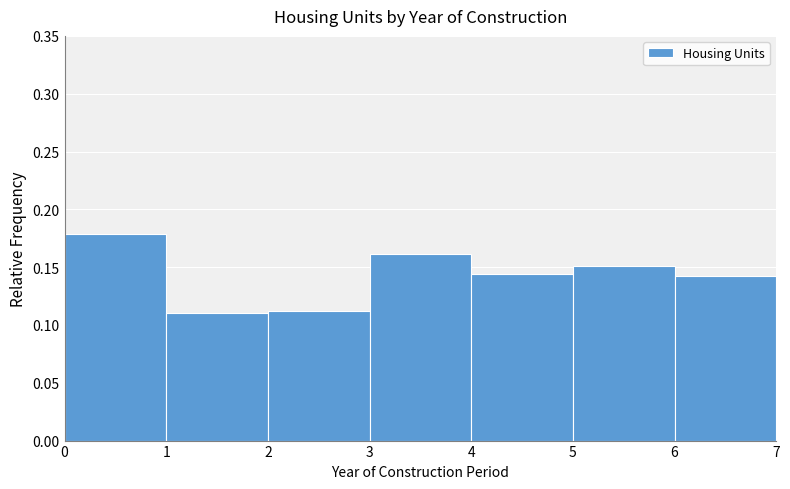

Over which range of the x-axis is the bar tallest?

0 to 1